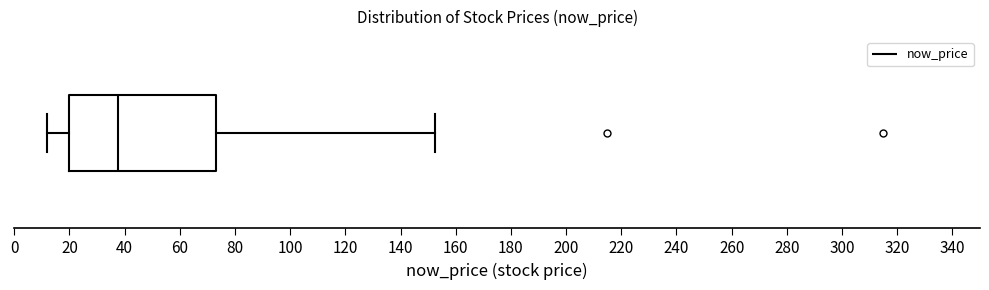

Transcribe this box plot: give where the median line is, the range the box spans, and where the two whiskers end, as read against the x-axis. The values are not printed on the chart, so give them approximately, as read against the axis.

median 38, box 20 to 74, whiskers 12 to 152